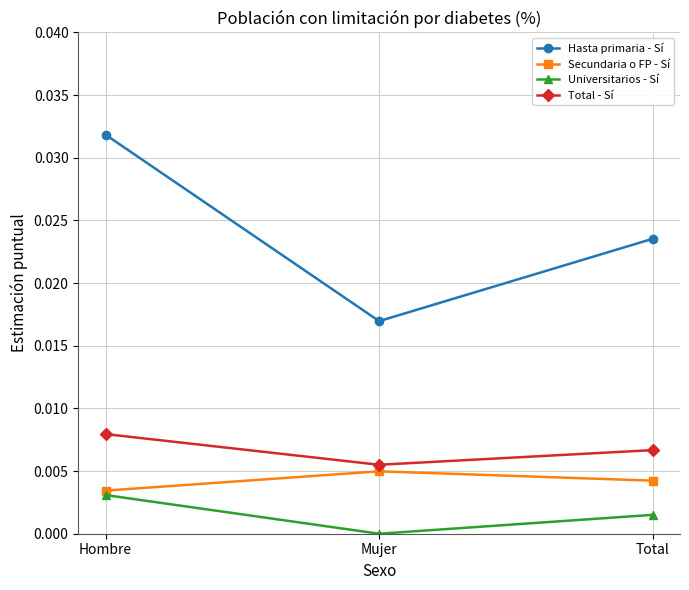

Is the value of Hasta primaria - Sí at Mujer greater than the value of Universitarios - Sí at Total?

Yes